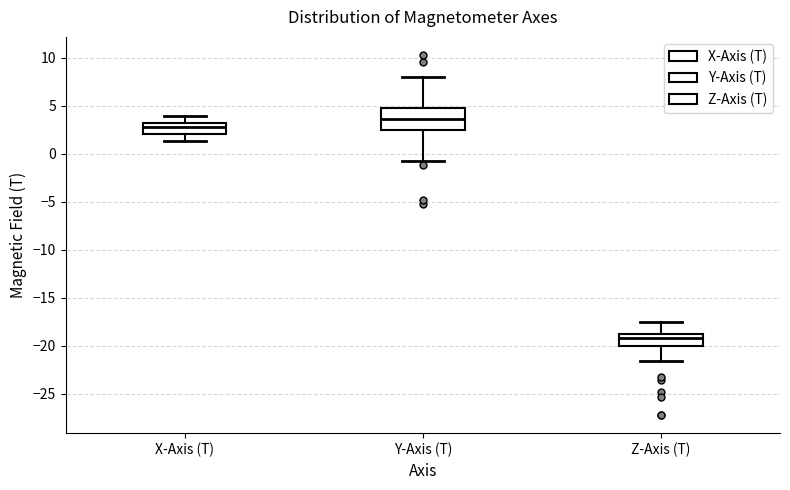

Reading left to right, read every box against the y-axis: the position of its median line, the range the box covers, and the ends of its whiskers. The values are not printed on the chart, so give them approximately, as read against the axis.

X-Axis (T): median 3.0 (just below the box's upper edge), box 2.0 to 3.0, whiskers 1.5 to 4.0
Y-Axis (T): median 3.5, box 2.5 to 5.0, whiskers -0.5 to 8.0
Z-Axis (T): median -19.0, box -20.0 to -18.5, whiskers -21.5 to -17.5